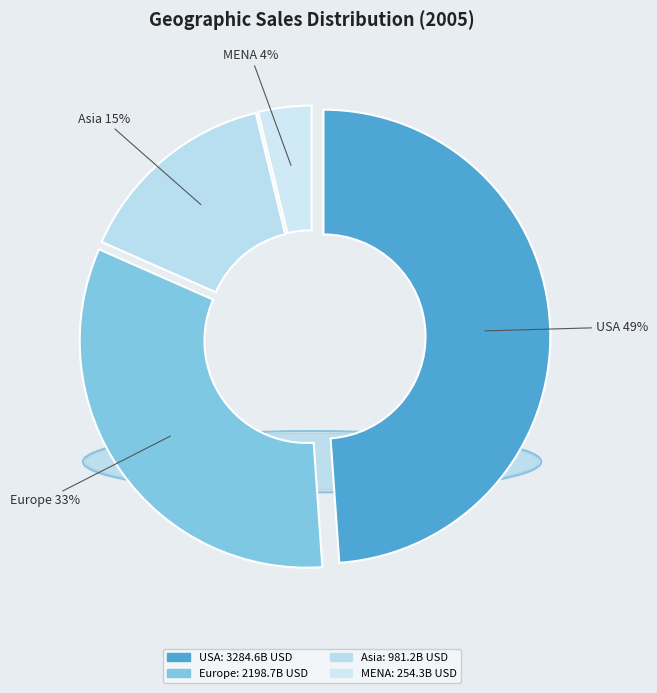

Count the number of slices in the pie.

4